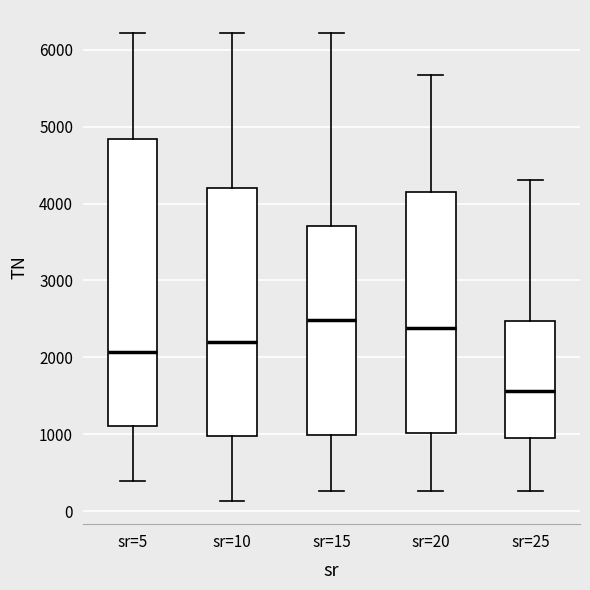

Reading left to right, read every box against the y-axis: the position of its median line, the range the box covers, and the ends of its whiskers. The values are not printed on the chart, so give them approximately, as read against the axis.

sr=5: median 2100, box 1100 to 4800, whiskers 400 to 6200
sr=10: median 2200, box 1000 to 4200, whiskers 100 to 6200
sr=15: median 2500, box 1000 to 3700, whiskers 300 to 6200
sr=20: median 2400, box 1000 to 4200, whiskers 300 to 5700
sr=25: median 1600, box 1000 to 2500, whiskers 300 to 4300